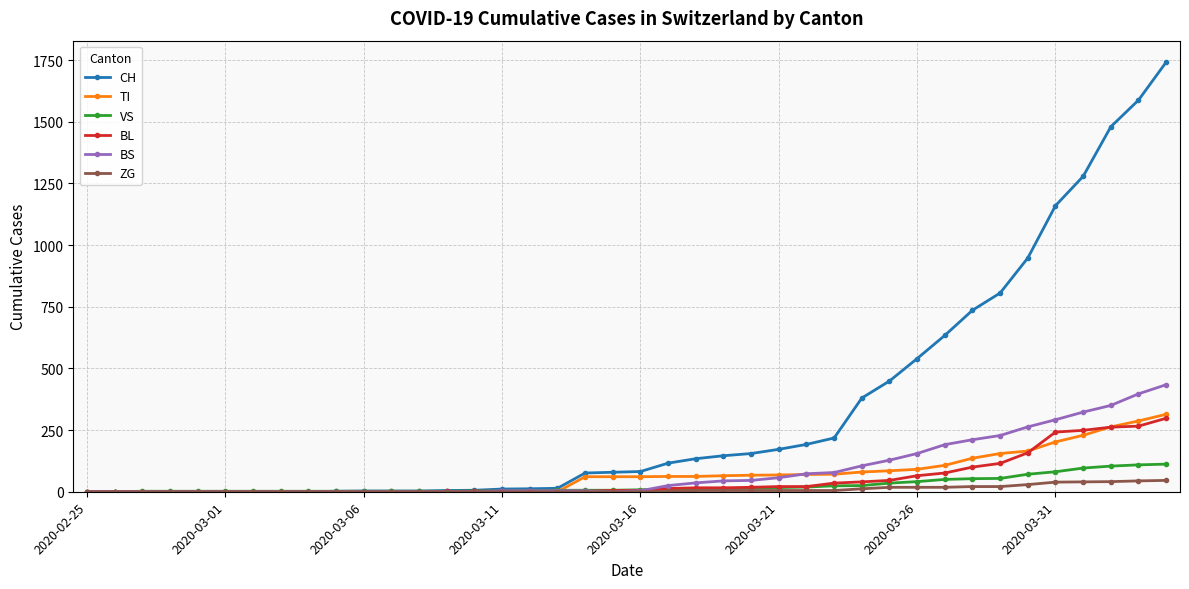

Which series has the widest spread of values?

CH